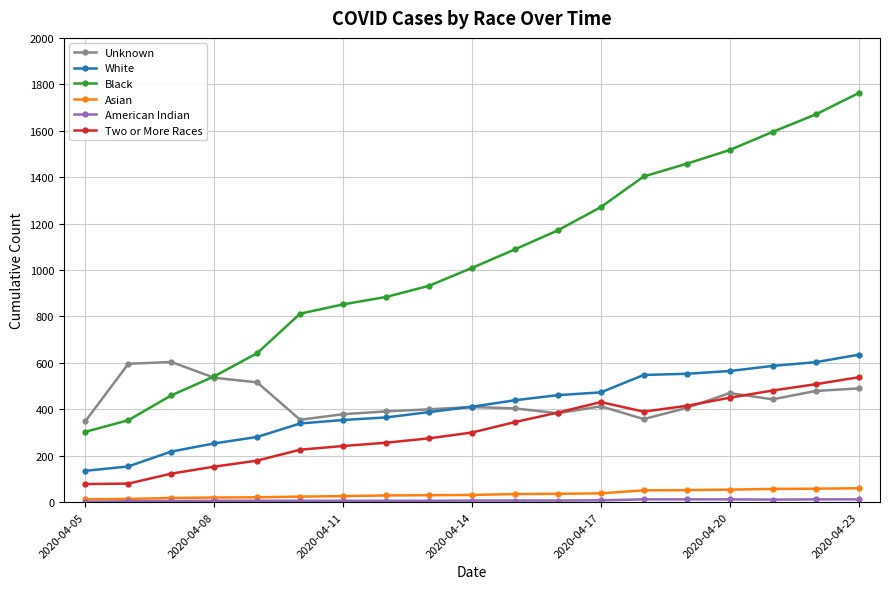

At how many categories does at least one series exceed 714?

14